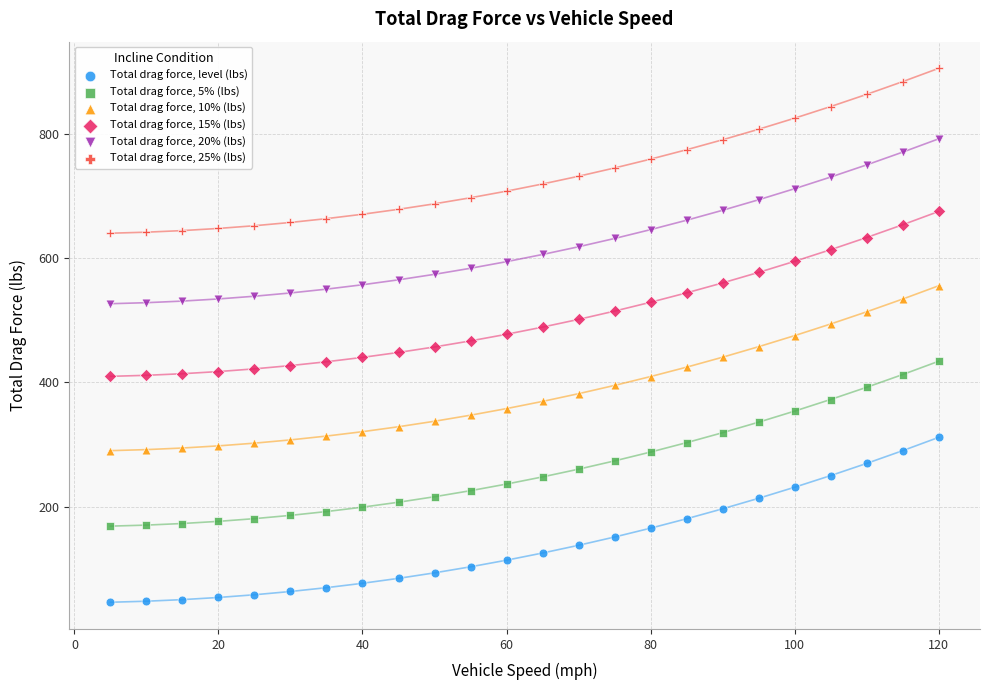

What is the X range (max minus min) for the scatter plot?

115.0